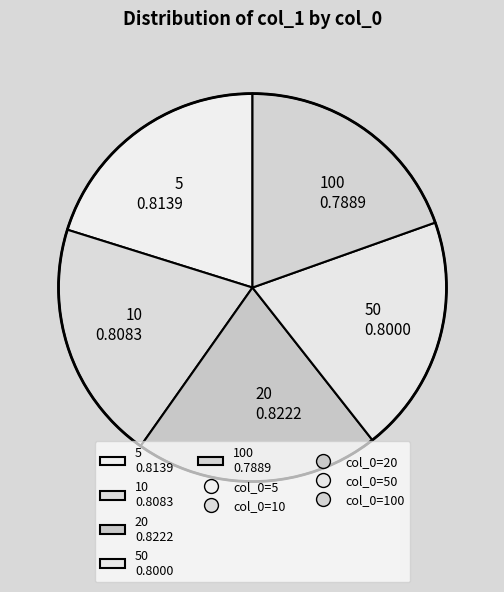

Combined, do 10 0.8083 and 50 0.8000 account for over 50%?

No